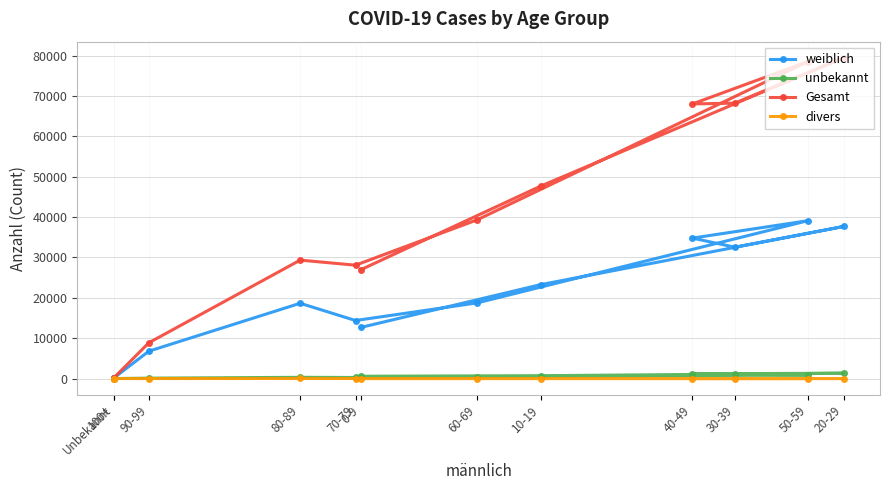

How many interior local valleys does the weiblich series have?

2